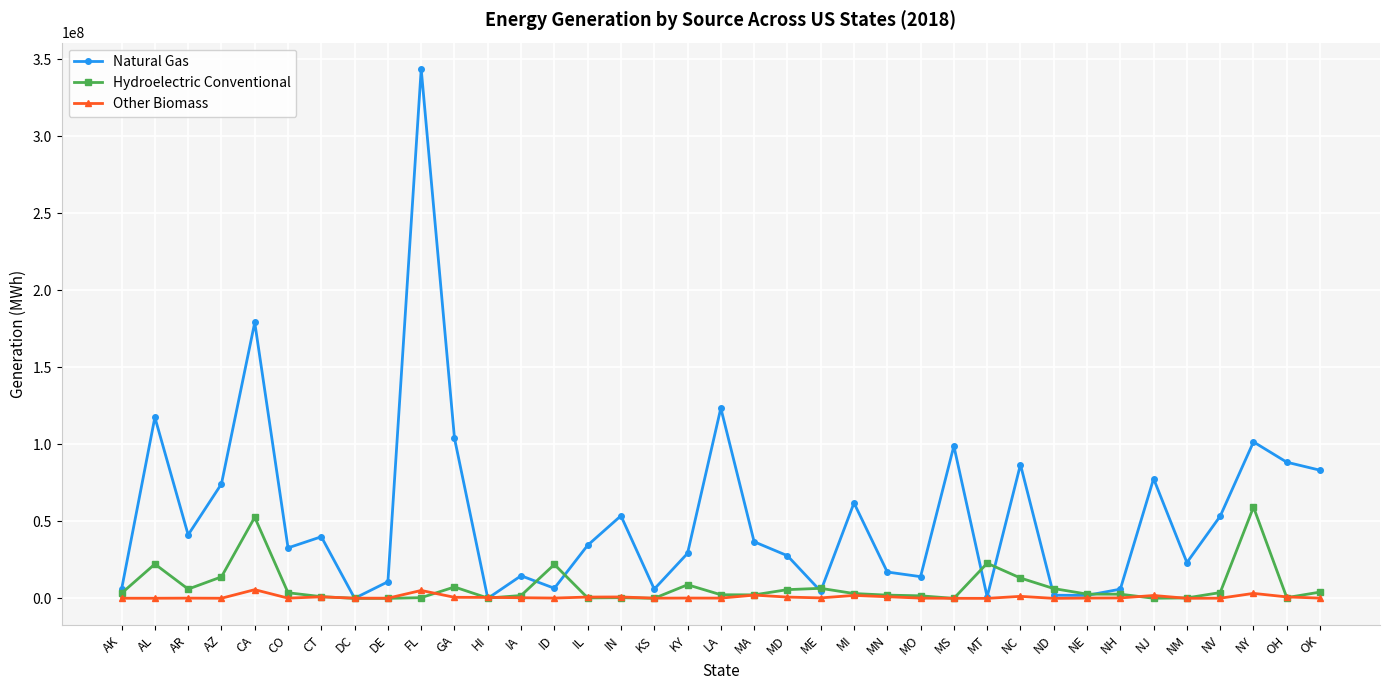

Is the value of Other Biomass at DC greater than the value of Natural Gas at NV?

No